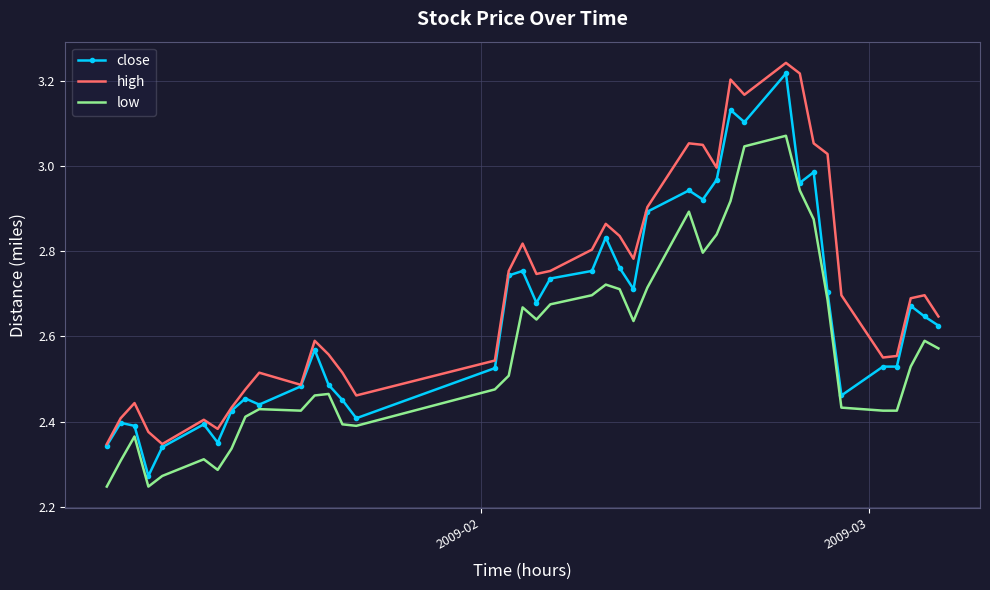

Rank the series by their average value, from highest to lowest.

high, close, low